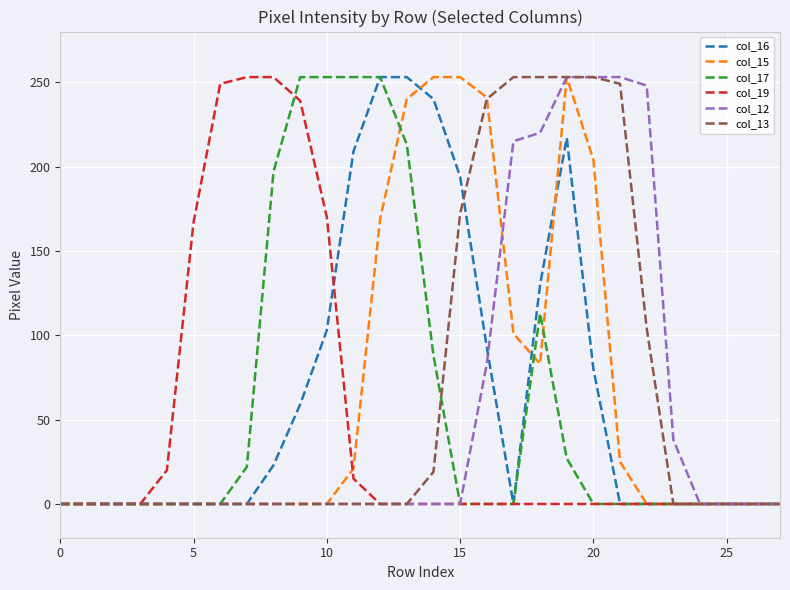

What is the maximum value for col_12?

253